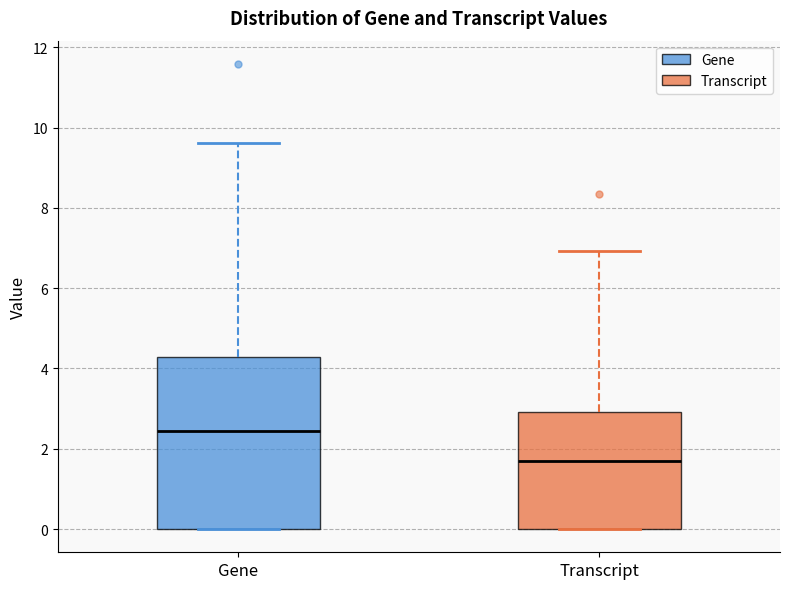

Comparing the boxes themselves (not the whiskers), which one is the tallest?

Gene